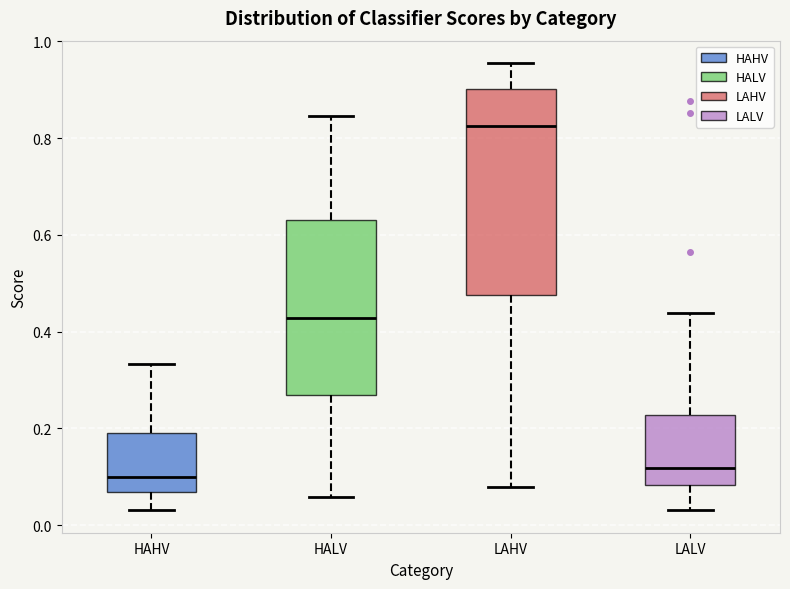

Reading left to right, read every box against the y-axis: the position of its median line, the range the box covers, and the ends of its whiskers. The values are not printed on the chart, so give them approximately, as read against the axis.

HAHV: median 0.10, box 0.06 to 0.20, whiskers 0.04 to 0.34
HALV: median 0.42, box 0.26 to 0.64, whiskers 0.06 to 0.84
LAHV: median 0.82, box 0.48 to 0.90, whiskers 0.08 to 0.96
LALV: median 0.12, box 0.08 to 0.22, whiskers 0.04 to 0.44